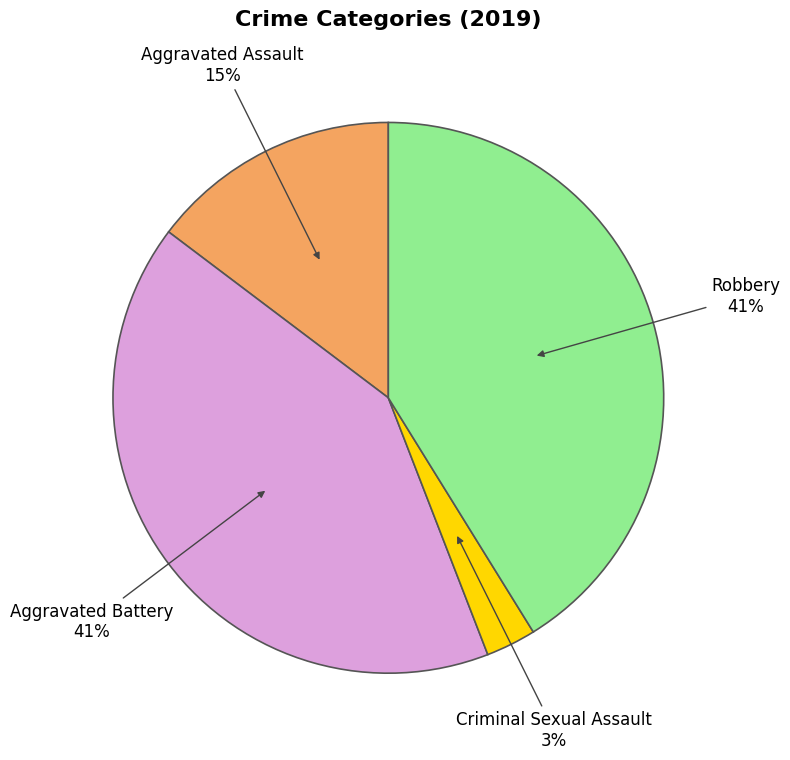

To the nearest percent, what is the average slice percentage?

25%